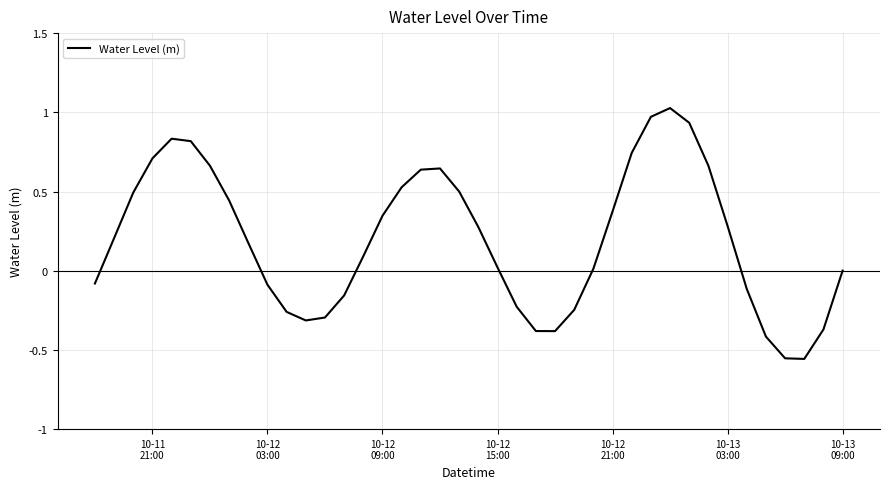

Does the chart have visible grid lines?

Yes